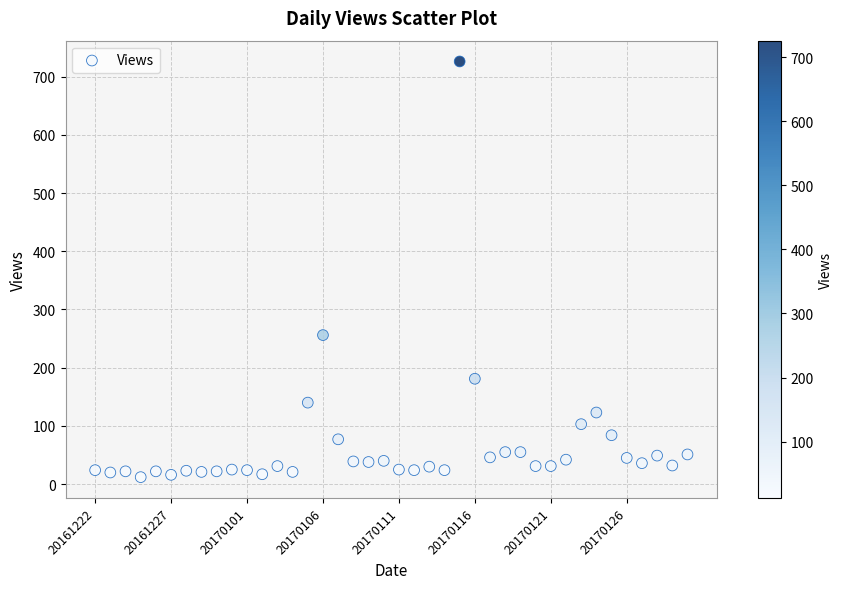

What is the range of Y values (max minus min)?

714